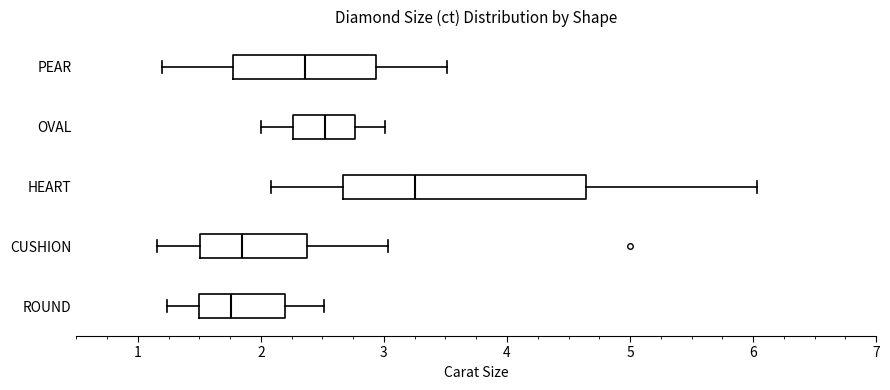

Reading bottom to top, transcribe this box plot: for each box, give where its median line is, the range the box spans, and where its two whiskers end, as read against the x-axis. The values are not printed on the chart, so give them approximately, as read against the axis.

ROUND: median 1.8, box 1.5 to 2.2, whiskers 1.2 to 2.5
CUSHION: median 1.9, box 1.5 to 2.4, whiskers 1.2 to 3.0
HEART: median 3.3, box 2.7 to 4.6, whiskers 2.1 to 6.0
OVAL: median 2.5, box 2.3 to 2.8, whiskers 2.0 to 3.0
PEAR: median 2.4, box 1.8 to 2.9, whiskers 1.2 to 3.5